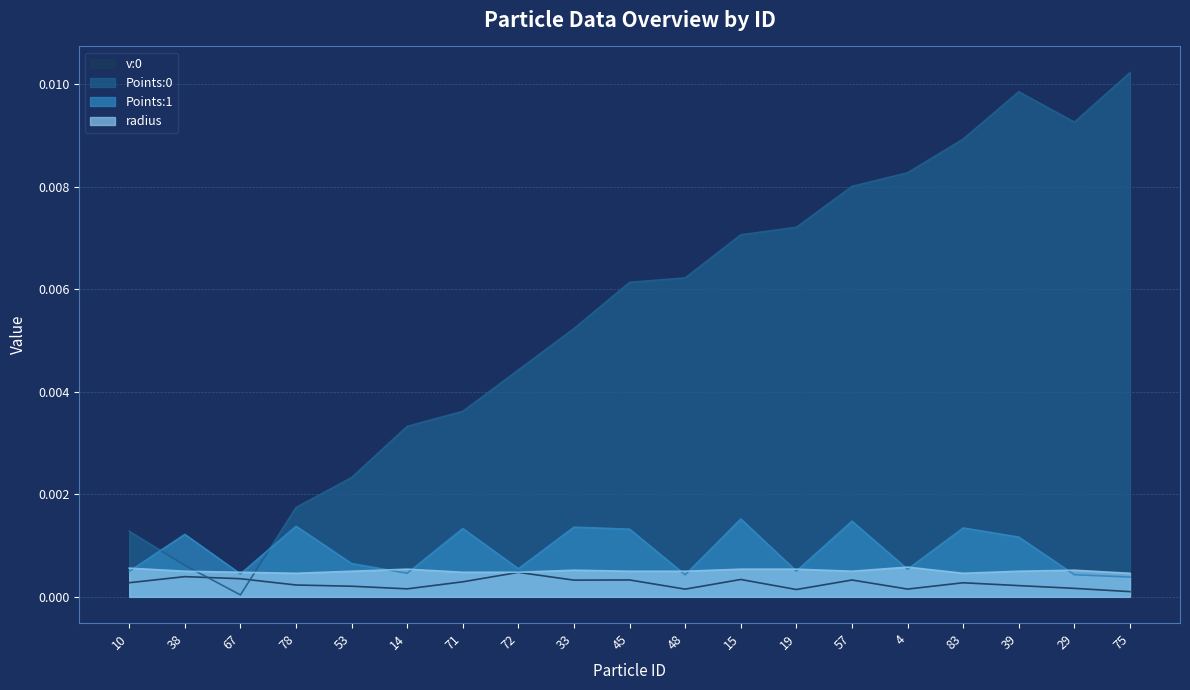

How many lines are shown in the chart?

4